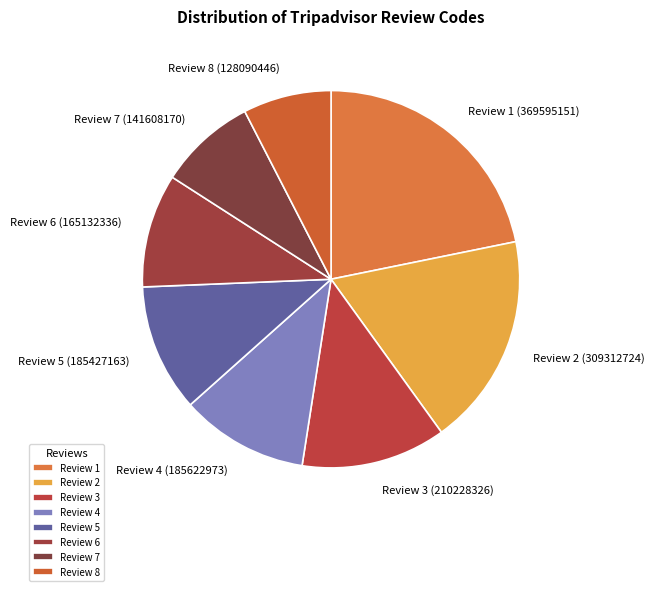

Which has a higher value, Review 5 or Review 2?

Review 2